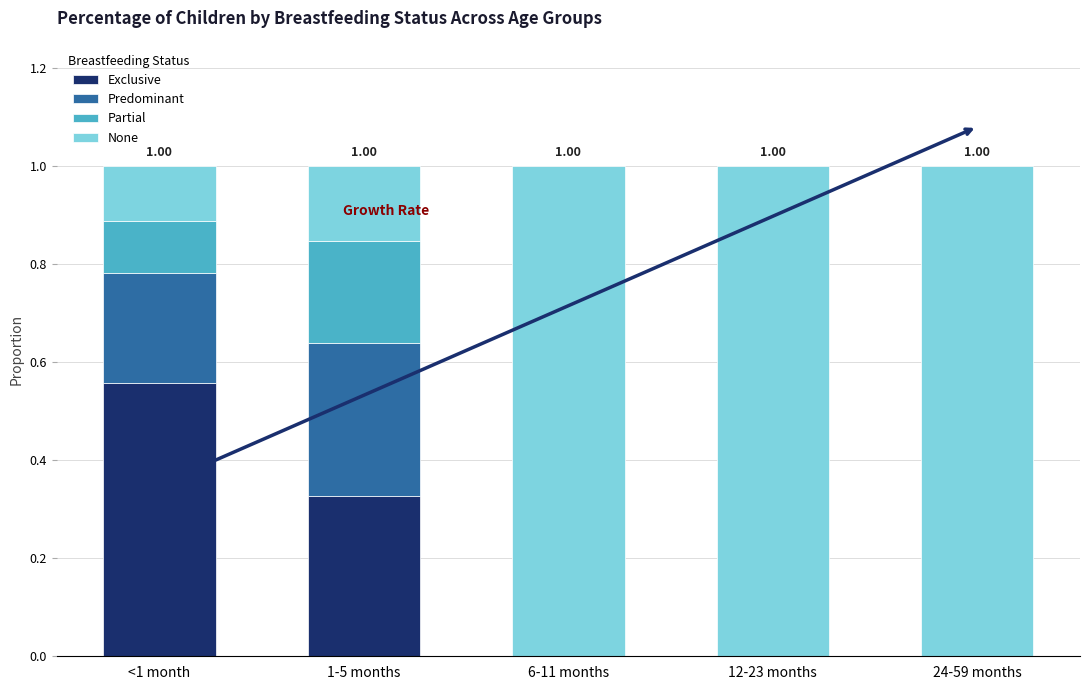

What is the sum of all Exclusive values?

0.9